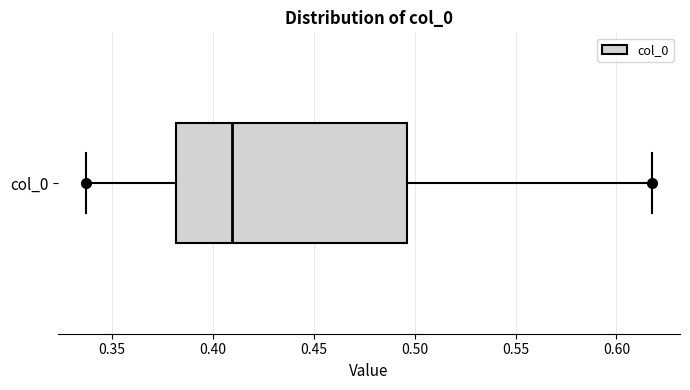

Transcribe this box plot: give where the median line is, the range the box spans, and where the two whiskers end, as read against the x-axis. The values are not printed on the chart, so give them approximately, as read against the axis.

median 0.410, box 0.380 to 0.495, whiskers 0.335 to 0.615